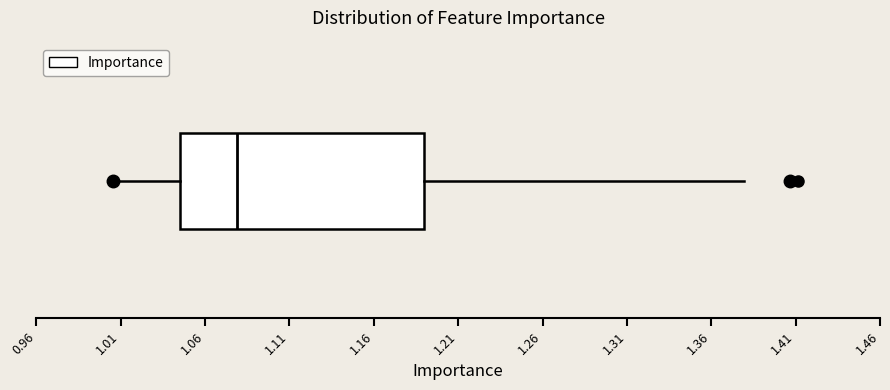

Read this box plot against the x-axis: the position of the median line, the range covered by the box, and the ends of both whiskers. The values are not printed on the chart, so give them approximately, as read against the axis.

median 1.080, box 1.045 to 1.190, whiskers 1.005 to 1.380